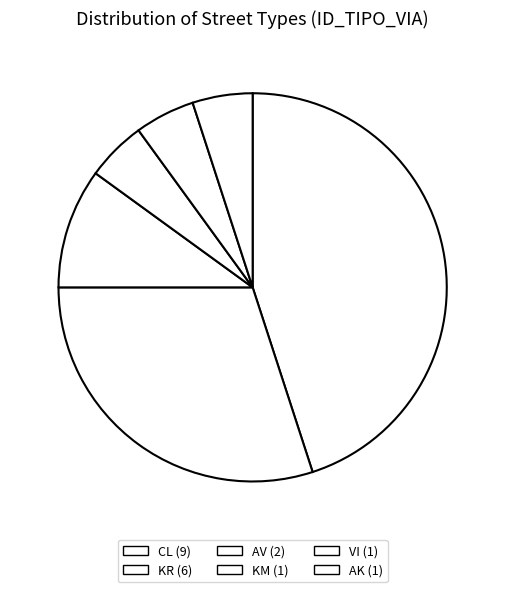

The VI slice represents 5% of the pie. True or false?

True